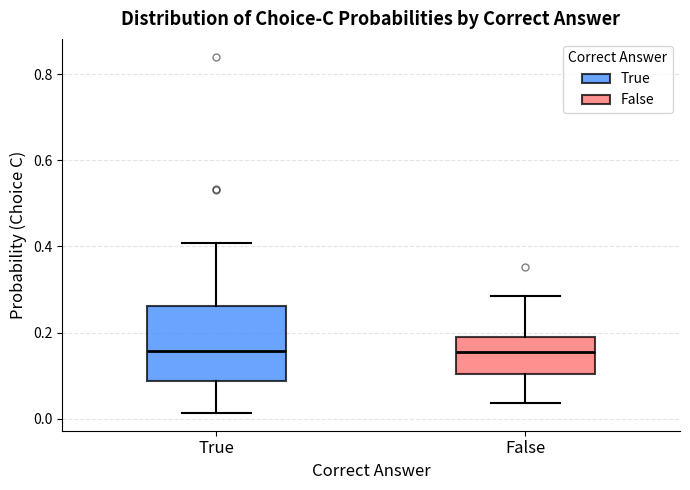

Reading left to right, transcribe this box plot: for each box, give where its median line is, the range the box spans, and where its two whiskers end, as read against the y-axis. The values are not printed on the chart, so give them approximately, as read against the axis.

True: median 0.16, box 0.08 to 0.26, whiskers 0.02 to 0.40
False: median 0.16, box 0.10 to 0.20, whiskers 0.04 to 0.28